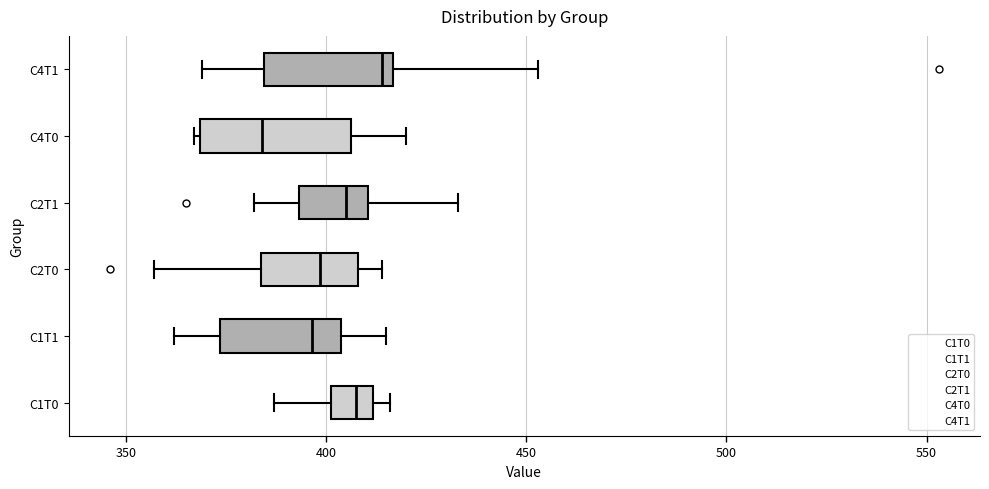

Where is the right edge of the box for C4T1 on the x-axis? The values are not printed on the chart, so give them approximately, as read against the axis.

415